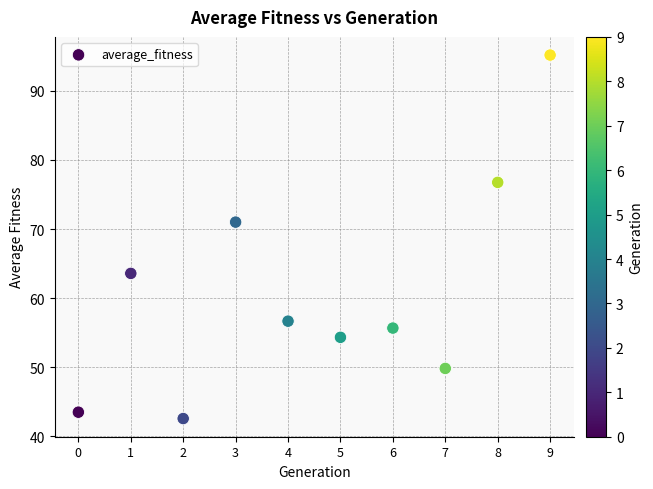

What is the average Y value?

60.9